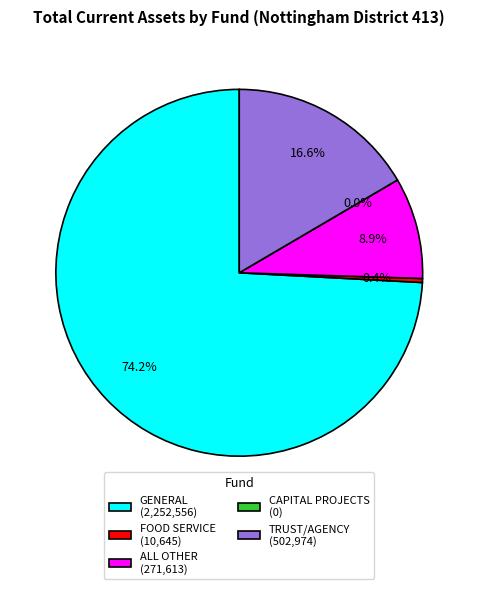

What is the change in value from ALL OTHER to TRUST/AGENCY?

+231360.3